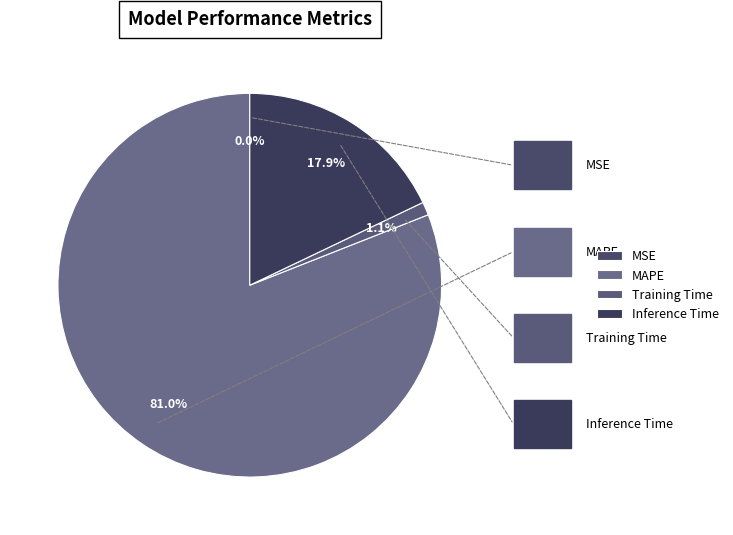

The MAPE slice represents 76% of the pie. True or false?

False